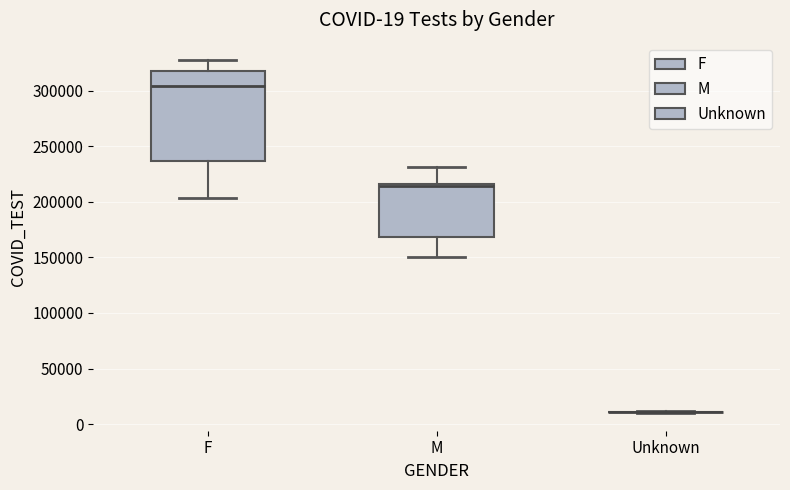

Which box is the tallest, from its lower edge to its upper edge?

F